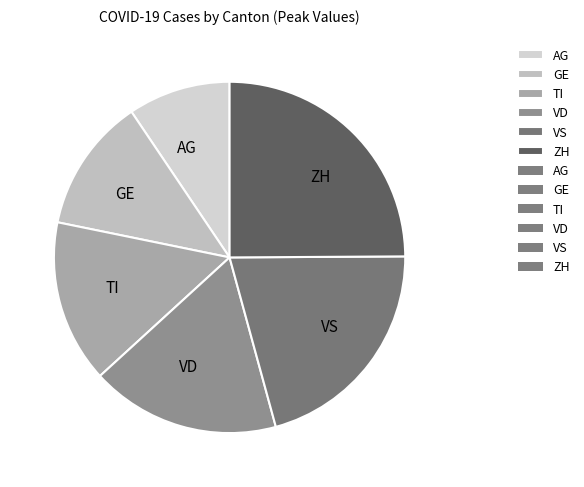

Is the sum of ZH and TI greater than half?

No